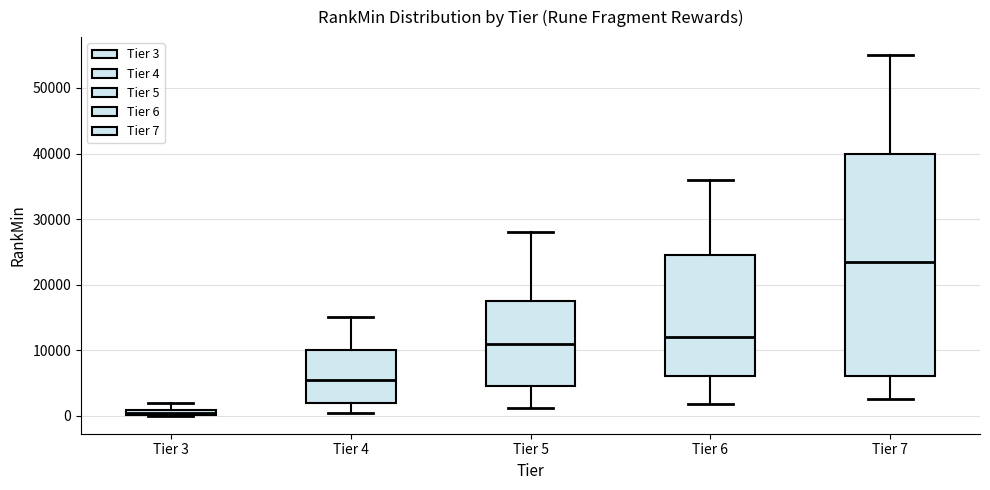

Which box's median line is the highest?

Tier 7